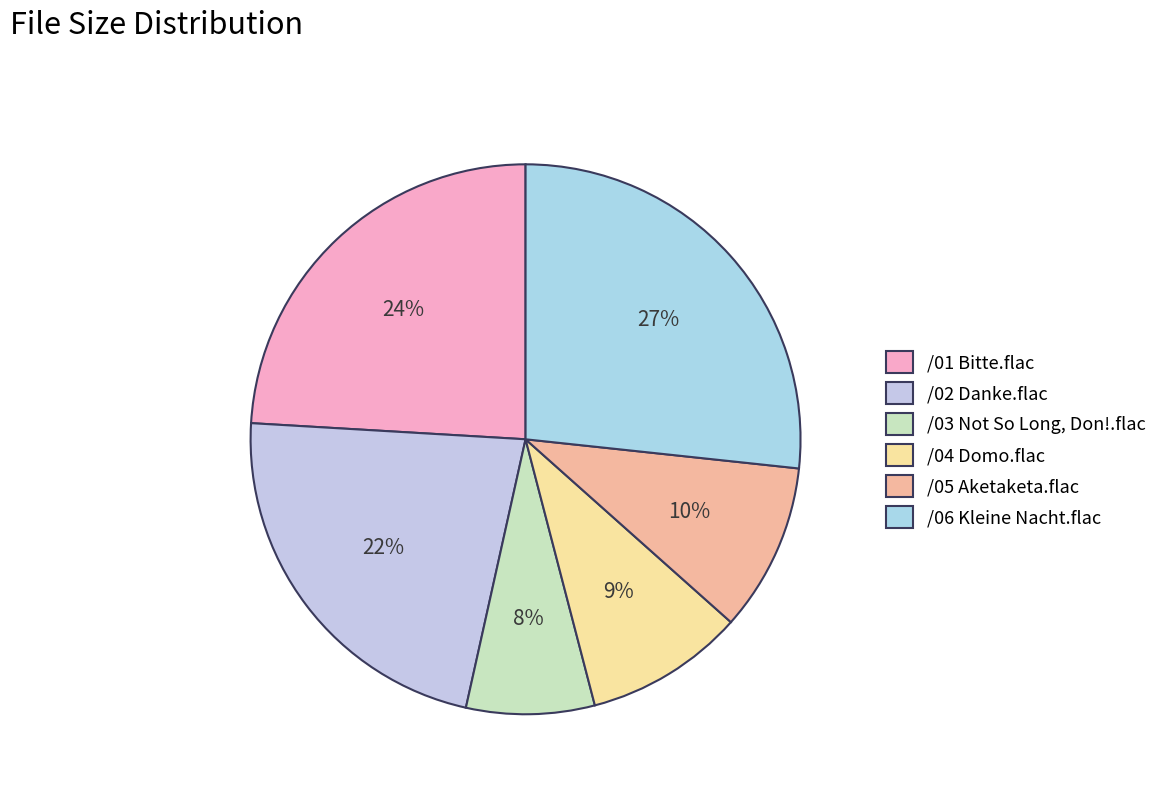

Which has a higher value, /04 Domo.flac or /06 Kleine Nacht.flac?

/06 Kleine Nacht.flac